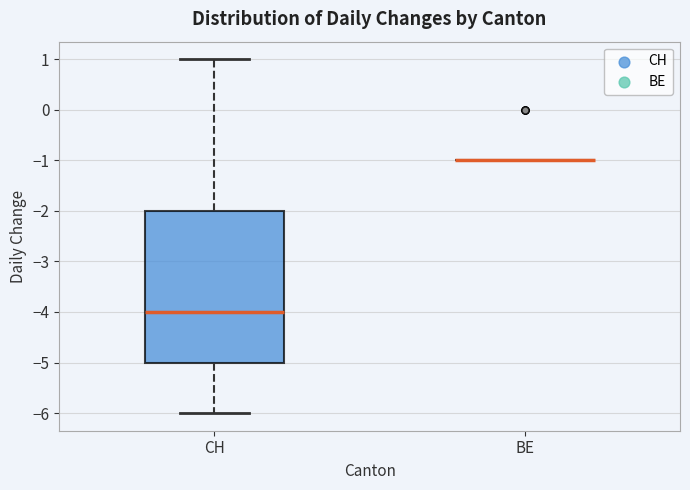

Reading left to right, transcribe this box plot: for each box, give where its median line is, the range the box spans, and where its two whiskers end, as read against the y-axis. The values are not printed on the chart, so give them approximately, as read against the axis.

CH: median -4, box -5 to -2, whiskers -6 to 1
BE: box collapsed to a line at -1, whiskers -1 to -1